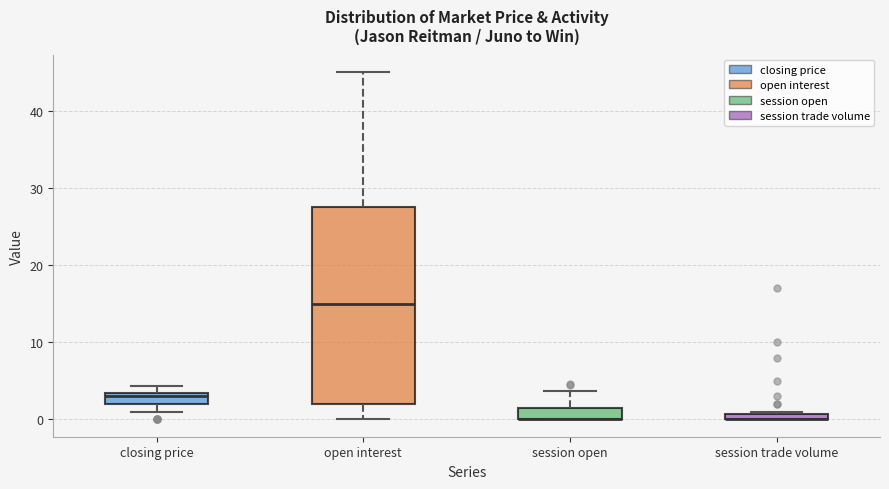

Where is the lower edge of the box for session open on the y-axis? The values are not printed on the chart, so give them approximately, as read against the axis.

0